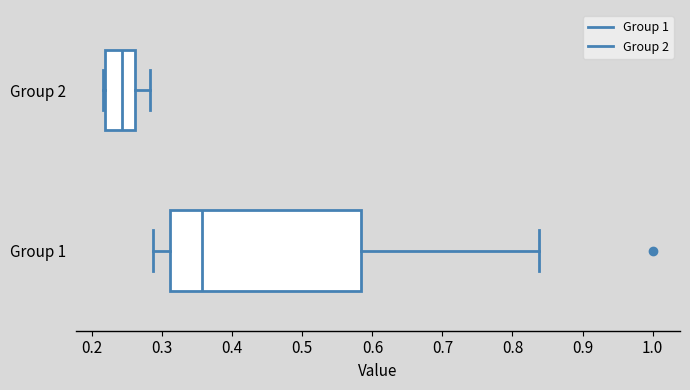

Reading bottom to top, read every box against the x-axis: the position of its median line, the range the box covers, and the ends of its whiskers. The values are not printed on the chart, so give them approximately, as read against the axis.

Group 1: median 0.36, box 0.31 to 0.58, whiskers 0.29 to 0.84
Group 2: median 0.24, box 0.22 to 0.26, whiskers 0.22 (just left of the box's left edge) to 0.28